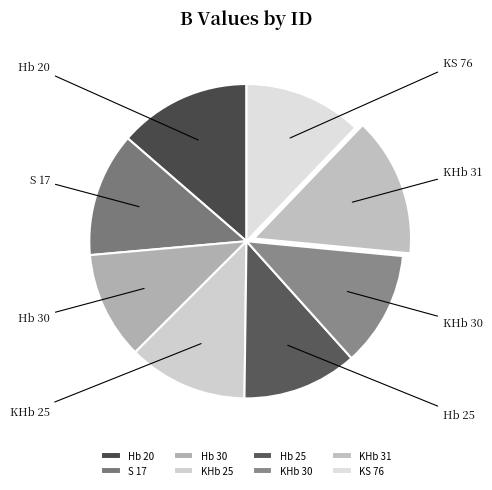

Which has a higher value, Hb 20 or Hb 30?

Hb 20